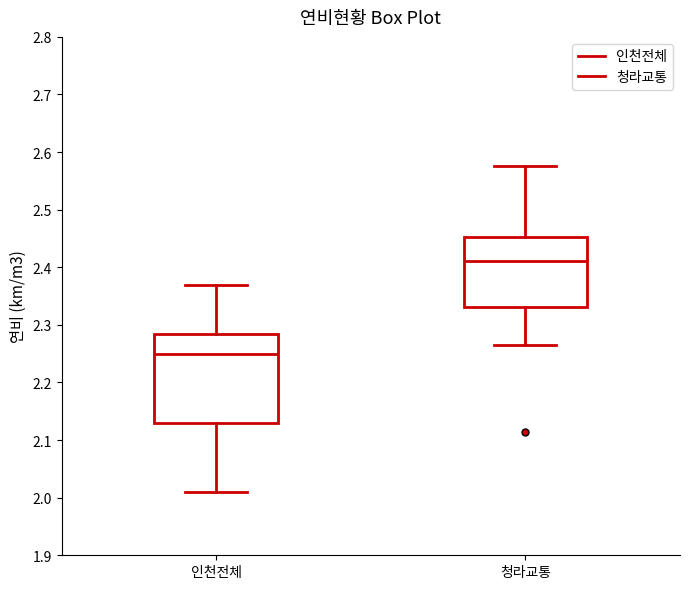

Comparing the boxes themselves (not the whiskers), which one is the tallest?

인천전체